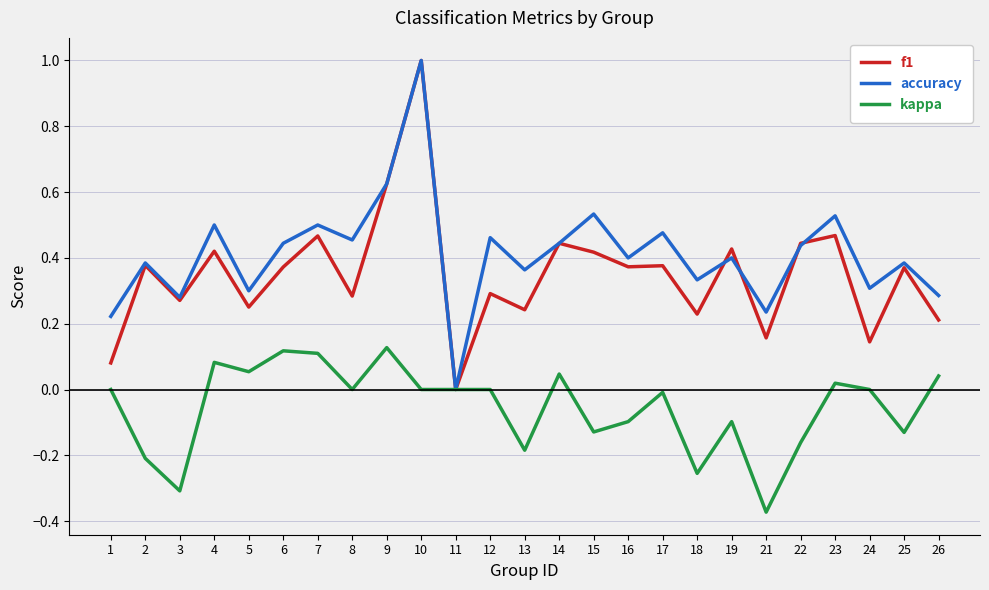

How many lines are shown in the chart?

3